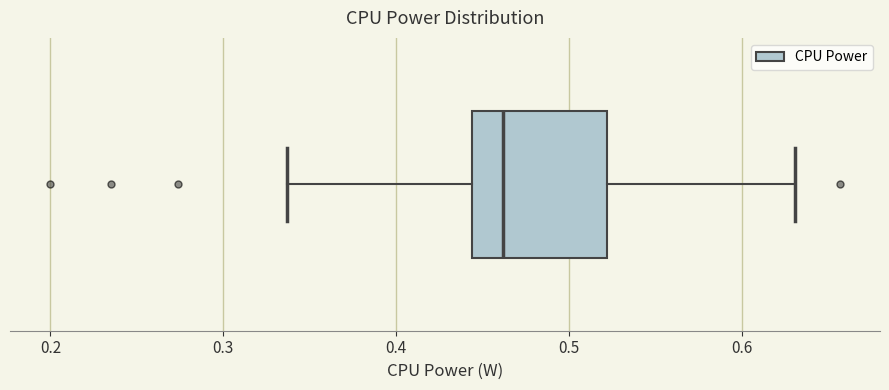

Transcribe this box plot: give where the median line is, the range the box spans, and where the two whiskers end, as read against the x-axis. The values are not printed on the chart, so give them approximately, as read against the axis.

median 0.46, box 0.44 to 0.52, whiskers 0.34 to 0.63